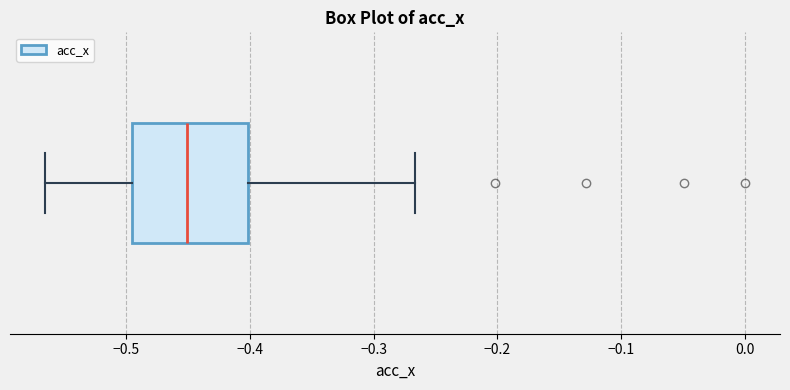

Where does the left whisker of the box end on the x-axis? The values are not printed on the chart, so give them approximately, as read against the axis.

-0.57